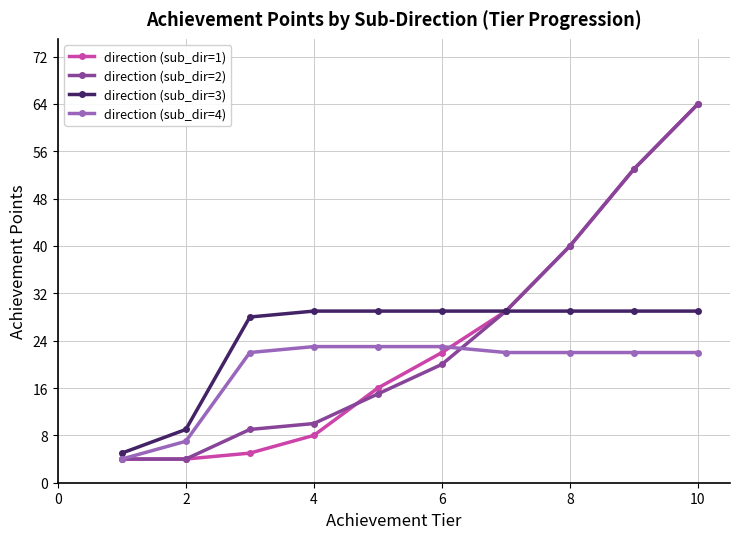

True or false: direction (sub_dir=1) has more than 1 points higher than both neighbors.

False